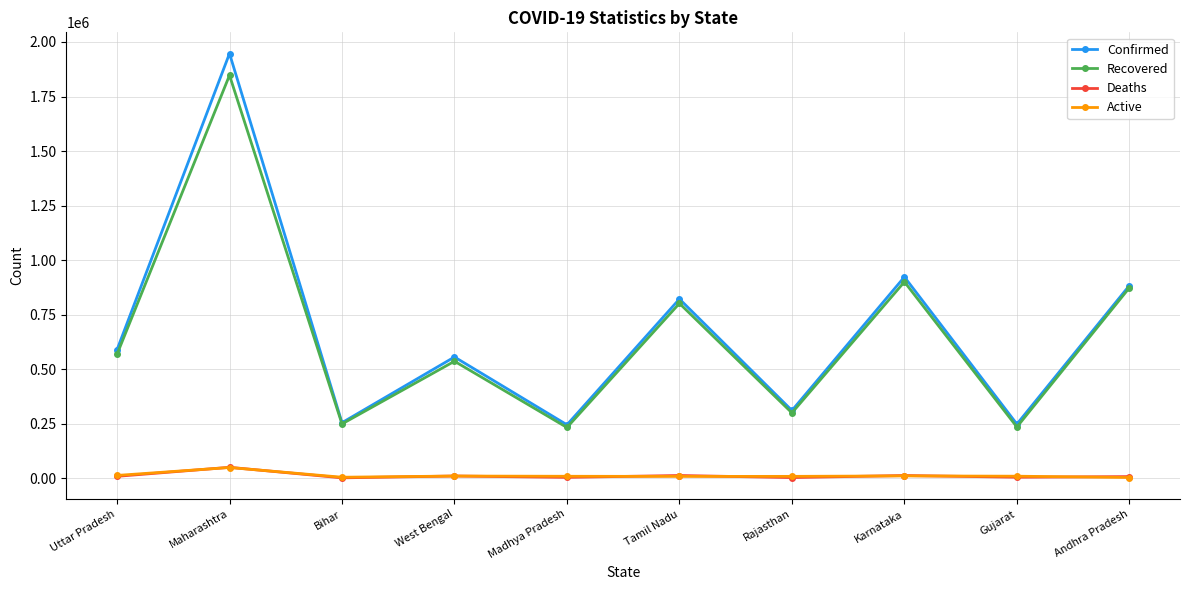

Which series changed the most between Maharashtra and Karnataka?

Confirmed